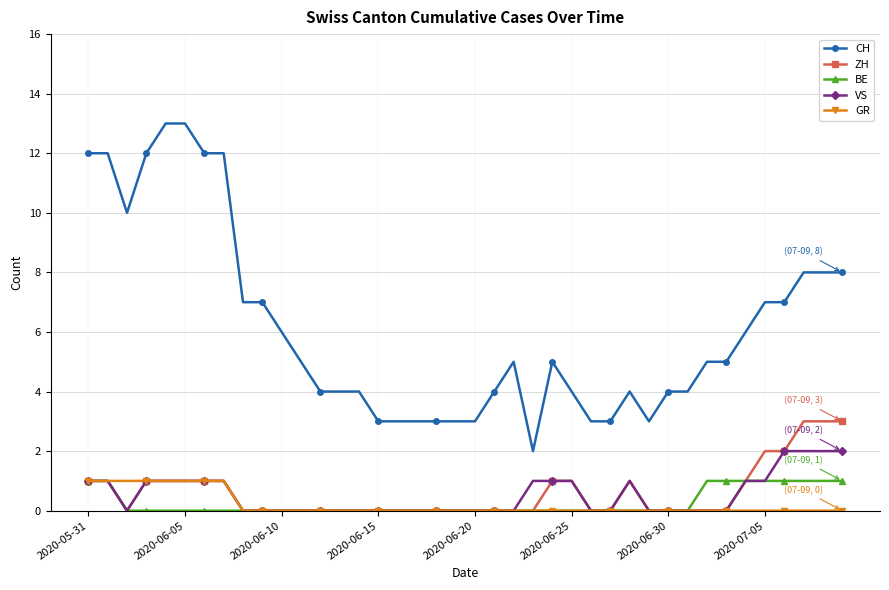

How many distinct data groups are displayed?

5